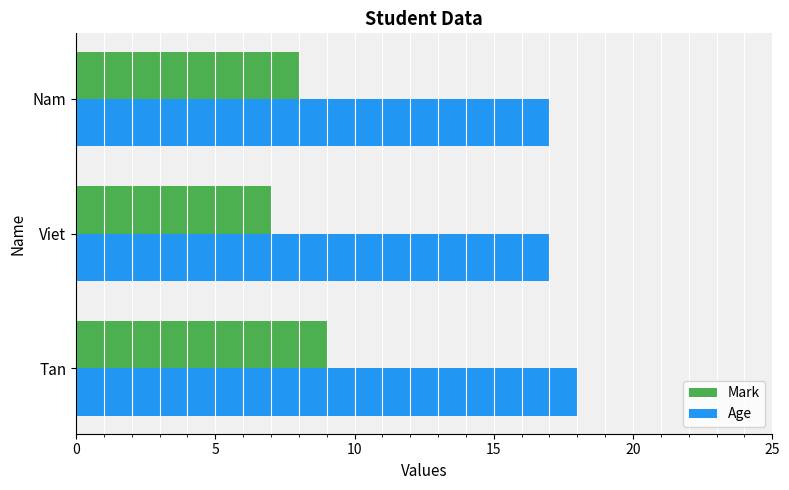

Count the Mark values in the range 7 to 9.

3